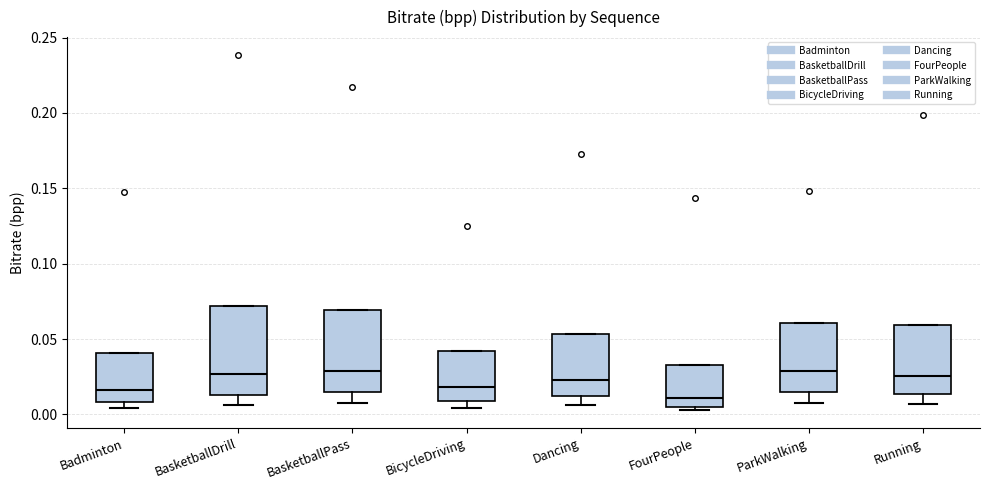

Where does the median line of the box for BasketballDrill sit on the y-axis? The values are not printed on the chart, so give them approximately, as read against the axis.

0.025